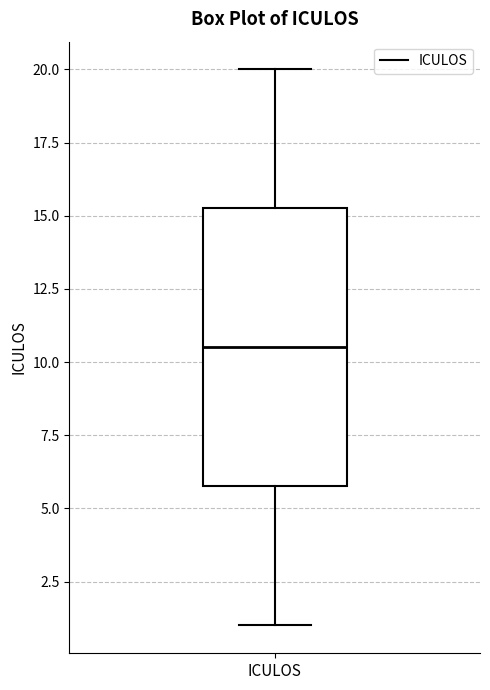

Transcribe this box plot: give where the median line is, the range the box spans, and where the two whiskers end, as read against the y-axis. The values are not printed on the chart, so give them approximately, as read against the axis.

median 10.5, box 6.0 to 15.5, whiskers 1.0 to 20.0